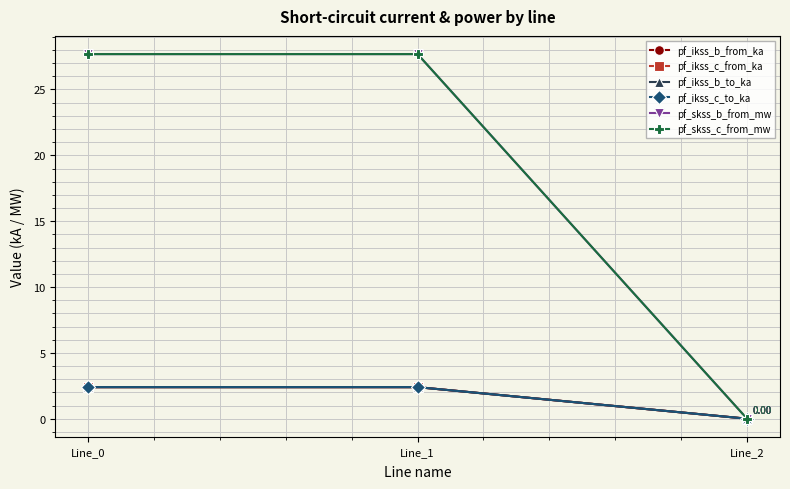

Between Line_0 and Line_1, which series saw the biggest shift?

pf_skss_b_from_mw